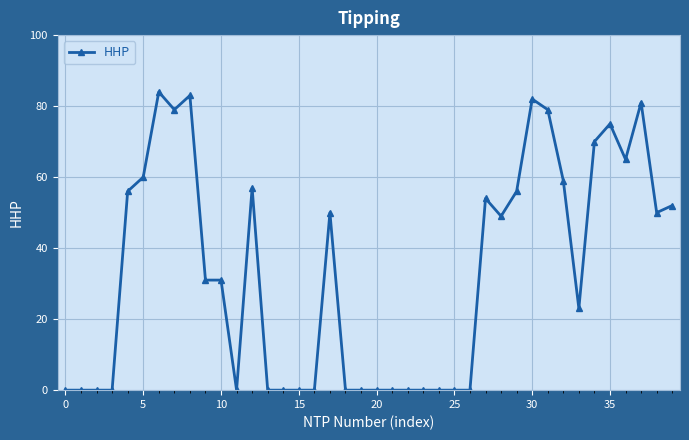

True or false: the data has more than 2 interior local peaks.

True